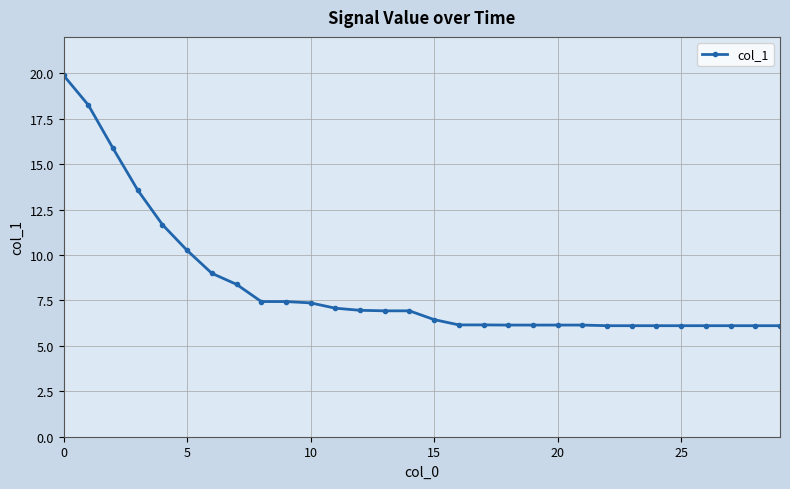

What is the sum of all values?

249.2